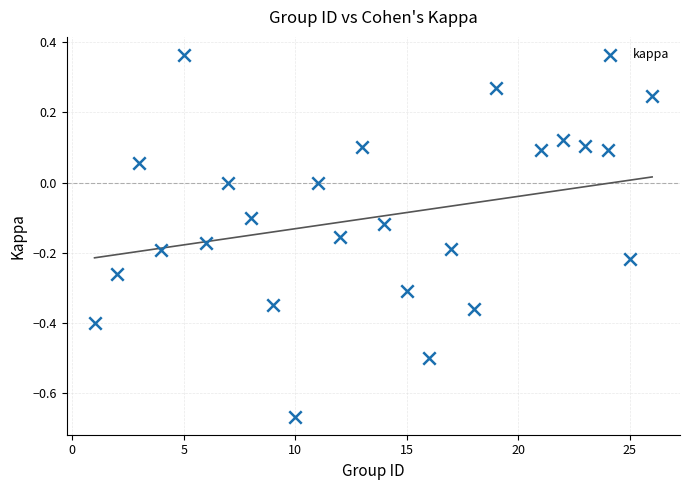

What is the range of Y values (max minus min)?

1.0